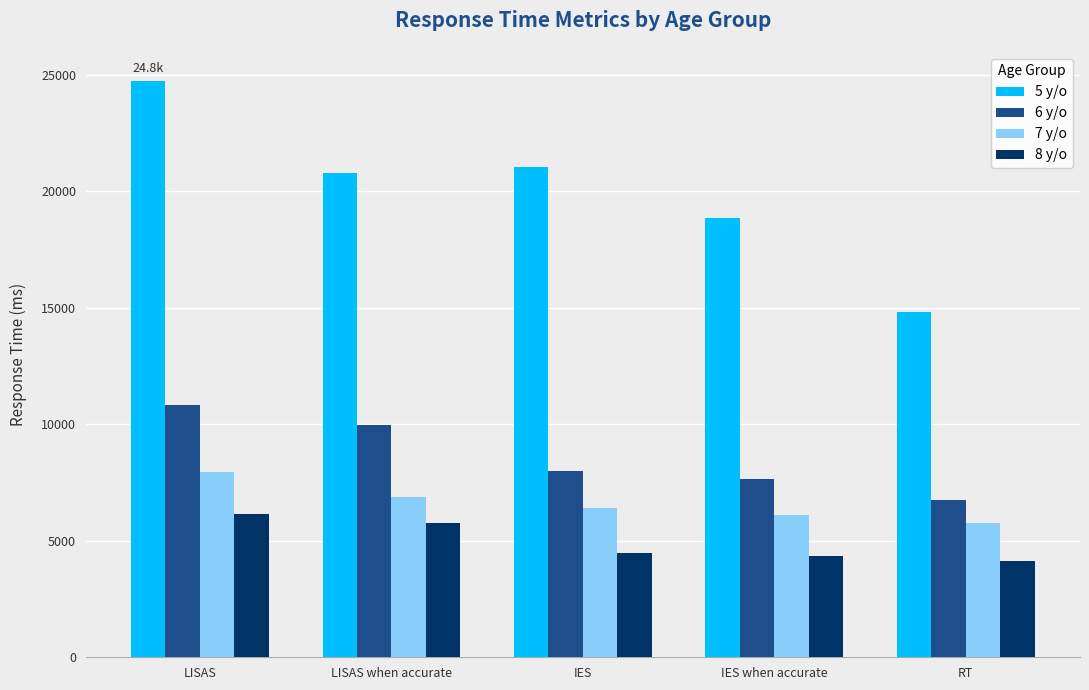

At IES when accurate, list the series in order from smallest to largest.

8 y/o, 7 y/o, 6 y/o, 5 y/o